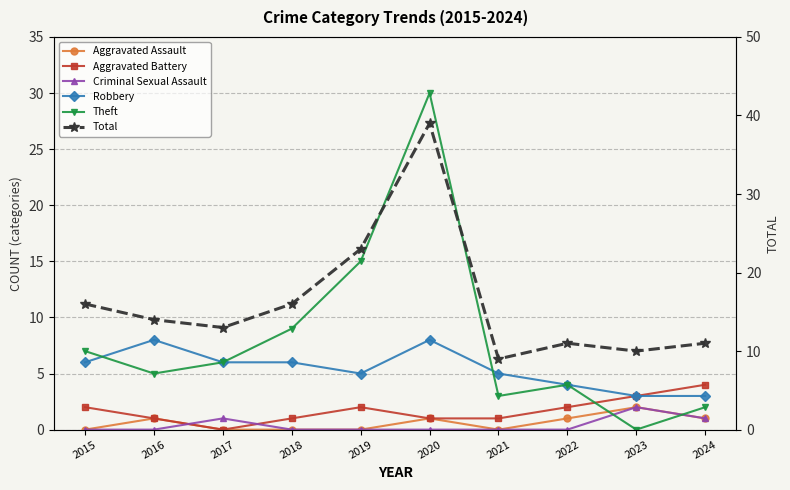

Rank the categories by Criminal Sexual Assault value from highest to lowest.

2023, 2017, 2024, 2015, 2016, 2018, 2019, 2020, 2021, 2022